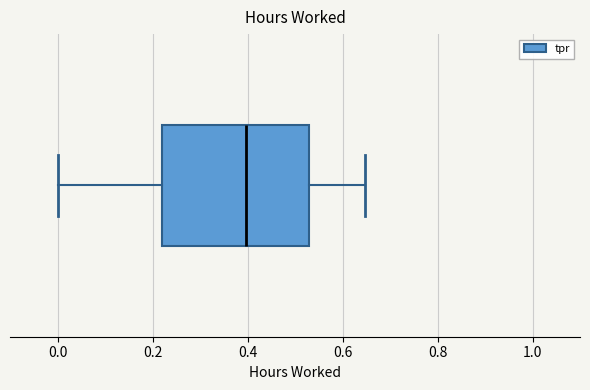

Where does the median line of the box sit on the x-axis? The values are not printed on the chart, so give them approximately, as read against the axis.

0.40